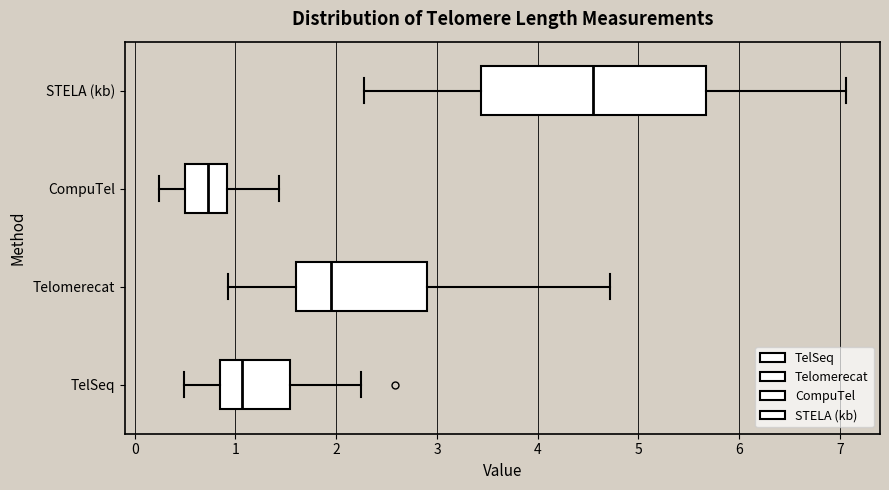

Which box has the furthest to the right median line?

STELA (kb)